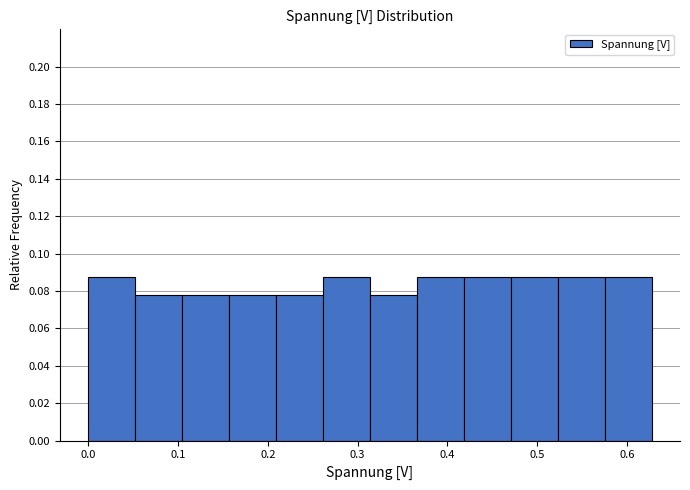

Reading left to right, list every bar in this chart as the range it spans on the x-axis followed by its height. Neither the bar edges nor the heights are printed on the chart, so give them approximately, as read against the axes.

0.00 to 0.05: 0.088
0.05 to 0.10: 0.078
0.10 to 0.16: 0.078
0.16 to 0.21: 0.078
0.21 to 0.26: 0.078
0.26 to 0.31: 0.088
0.31 to 0.37: 0.078
0.37 to 0.42: 0.088
0.42 to 0.47: 0.088
0.47 to 0.52: 0.088
0.52 to 0.58: 0.088
0.58 to 0.63: 0.088